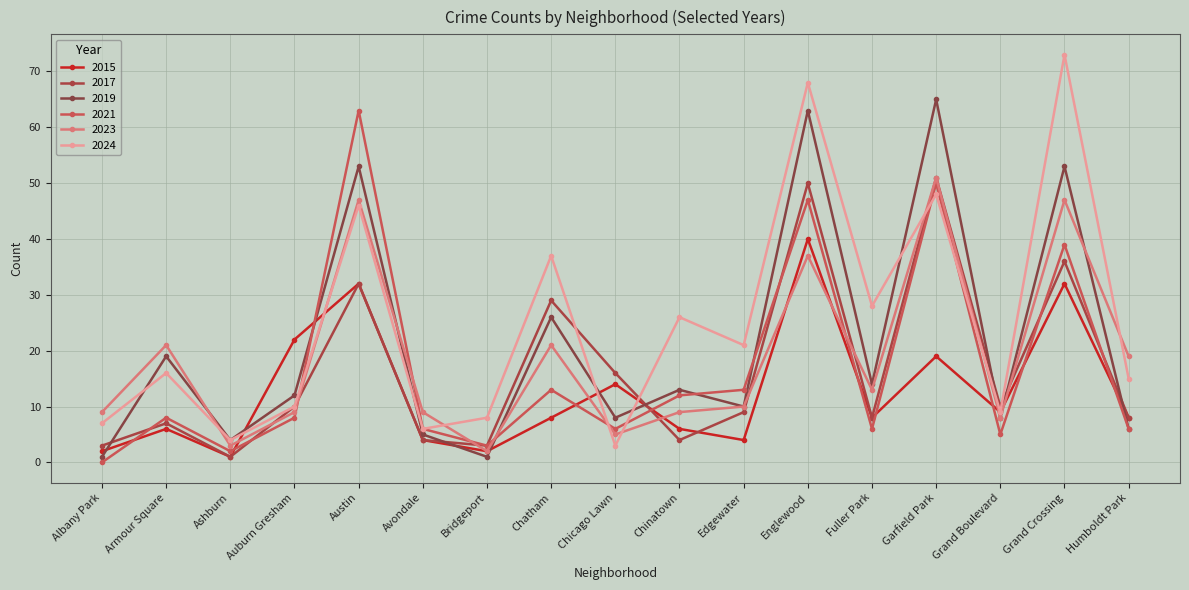

Between which two adjacent categories do 2021 and 2023 first intersect?

Auburn Gresham and Austin